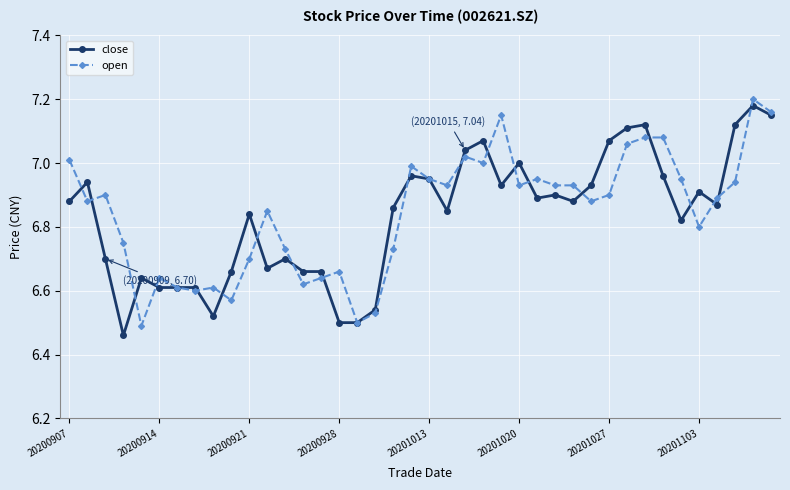

At how many categories does at least one series exceed 6?

40